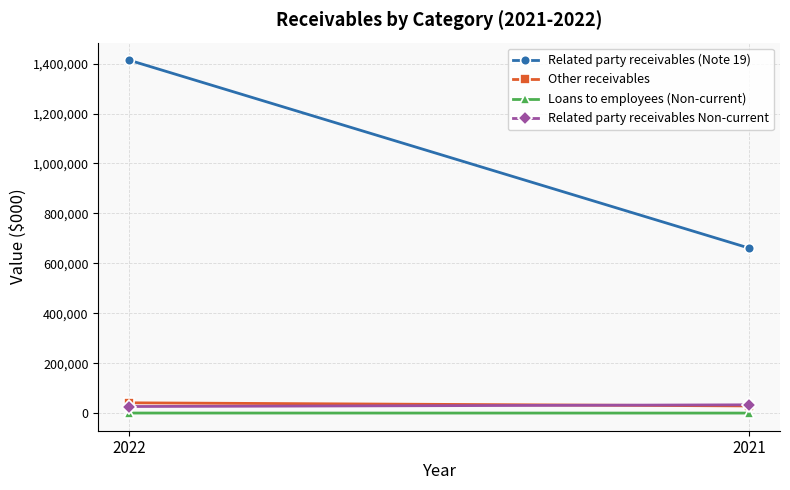

True or false: Loans to employees (Non-current) has a value of 217 at 2021.

False